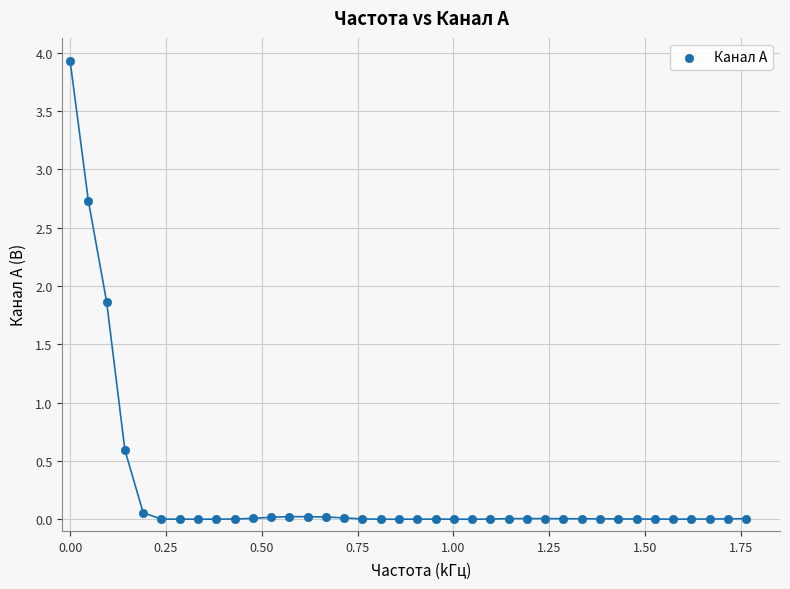

What Y value in the scatter plot is closest to 1?

0.6